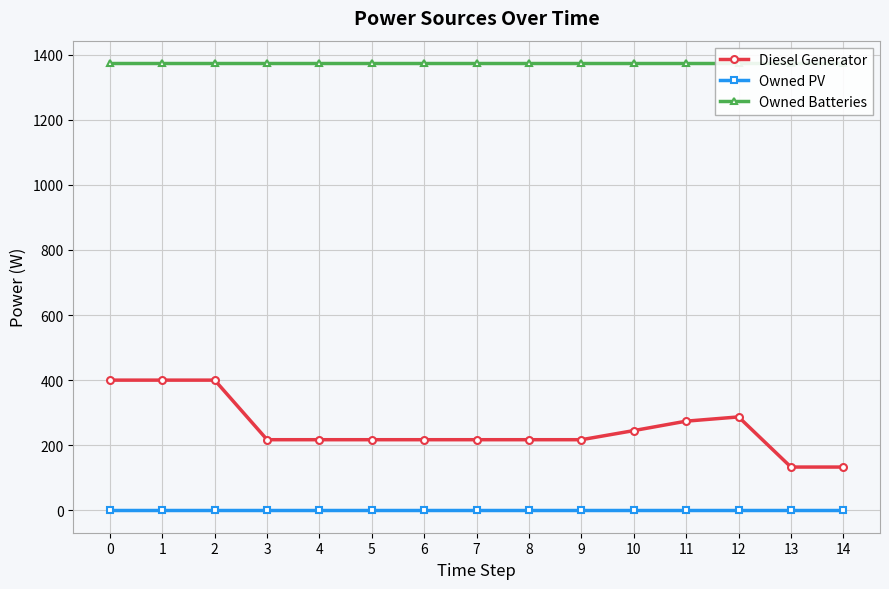

What is the difference between the maximum and minimum values in the Diesel Generator series?

267